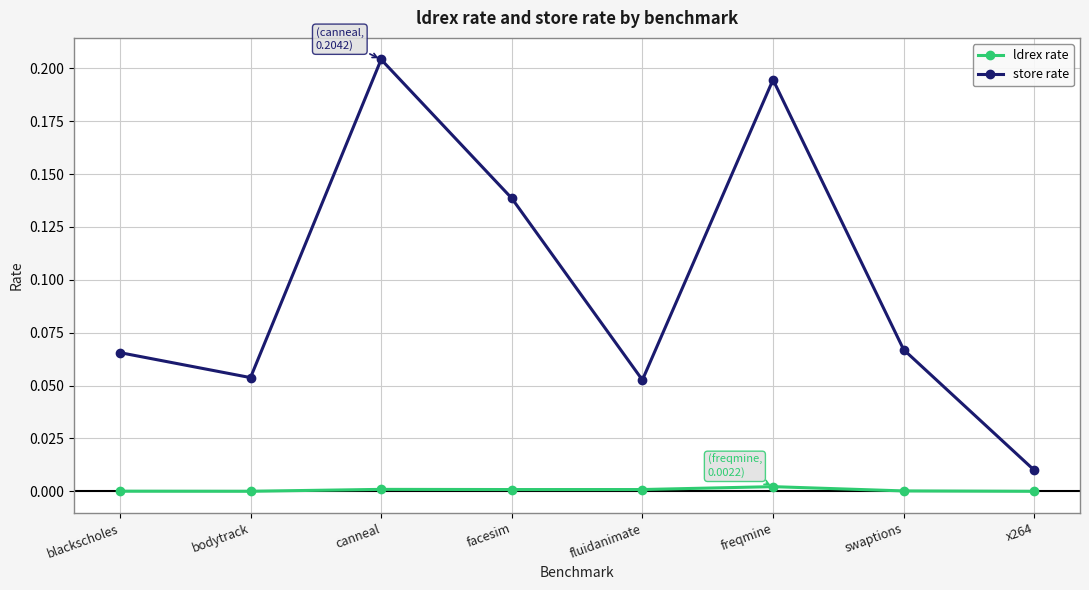

How many data points does each series have?

8